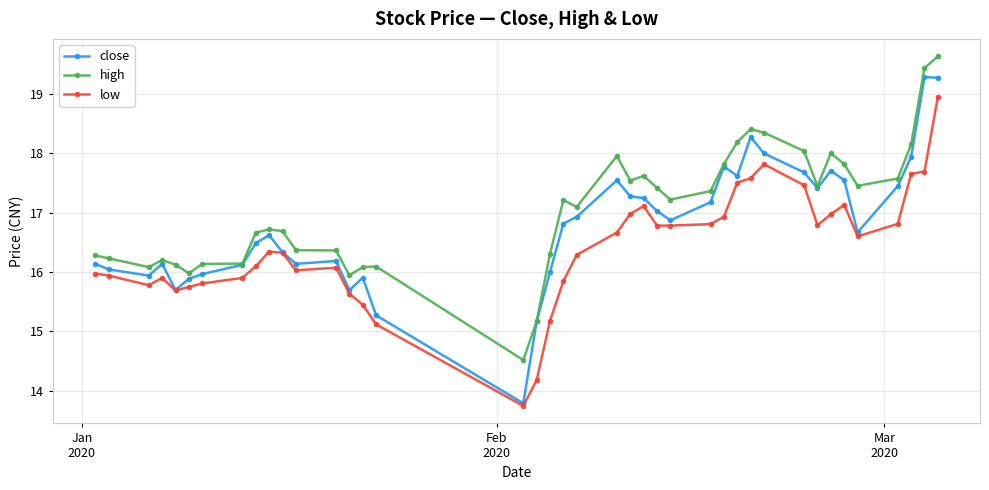

Which series has the largest total across all categories?

high